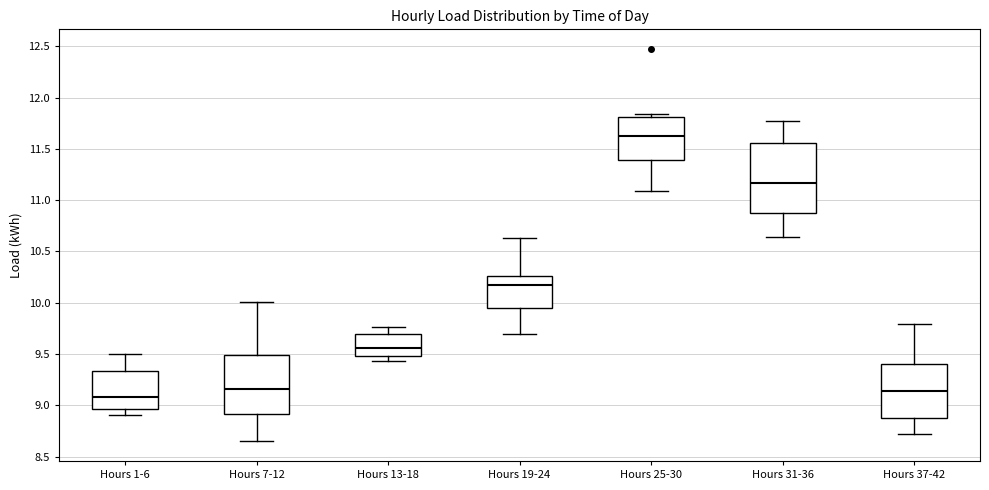

Which box's median line is the lowest?

Hours 1-6